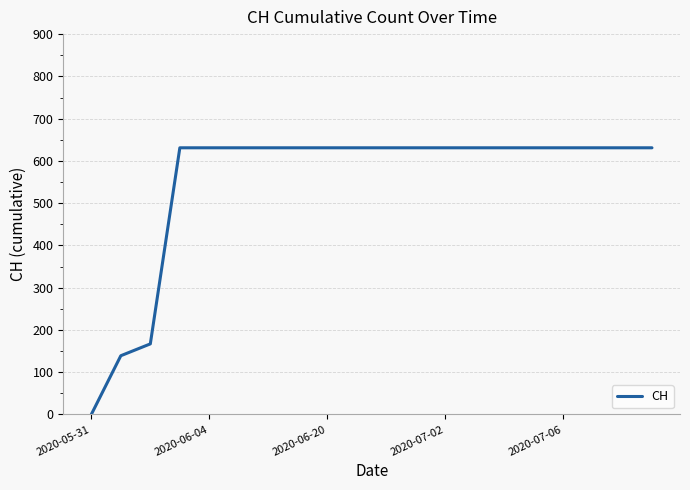

What is the sum of all values?

11033